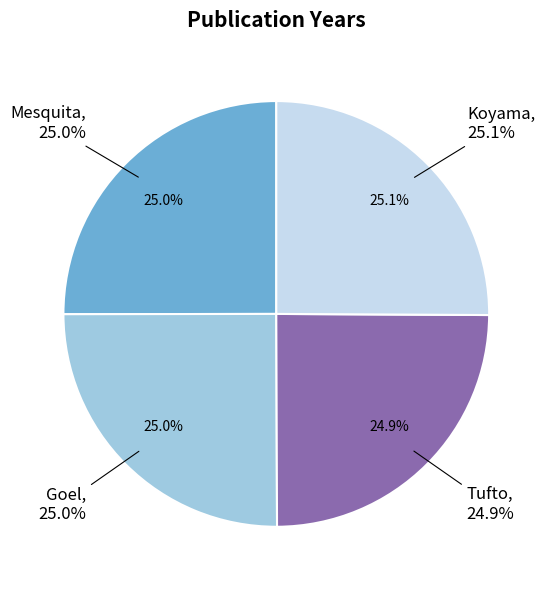

Which slice is the largest?

Koyama